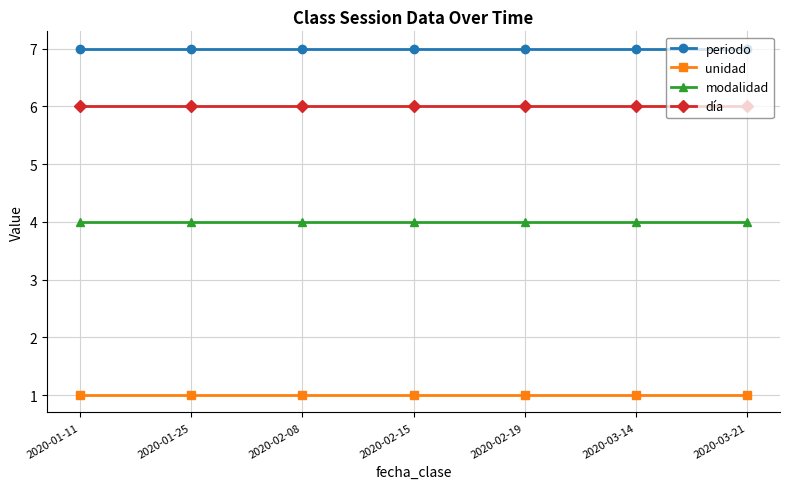

How many categories are shown in the chart?

7